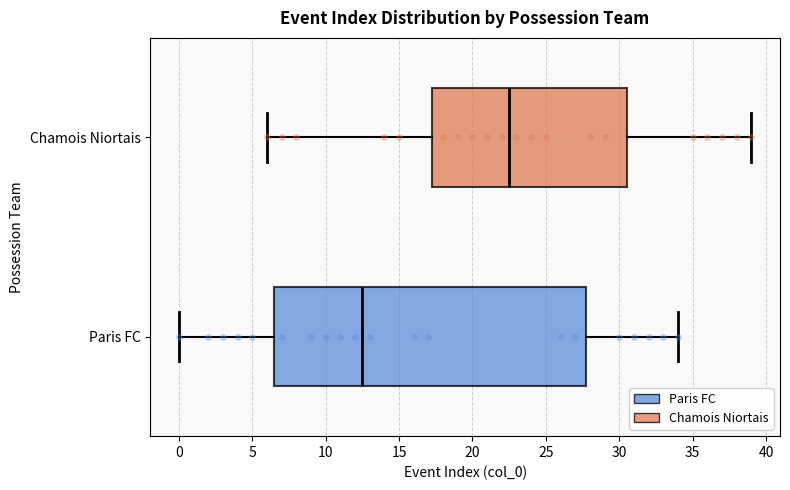

Reading bottom to top, transcribe this box plot: for each box, give where its median line is, the range the box spans, and where its two whiskers end, as read against the x-axis. The values are not printed on the chart, so give them approximately, as read against the axis.

Paris FC: median 12.5, box 6.5 to 28.0, whiskers 0.0 to 34.0
Chamois Niortais: median 22.5, box 17.5 to 30.5, whiskers 6.0 to 39.0